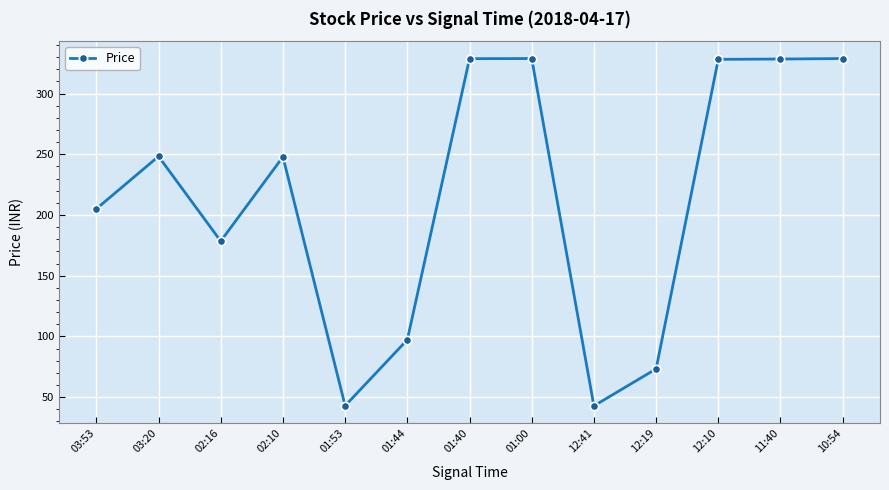

How many distinct data groups are displayed?

1